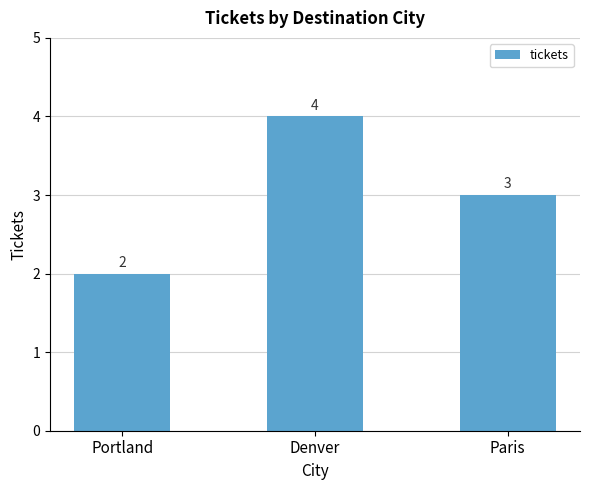

Where does the data first go above 3?

Denver